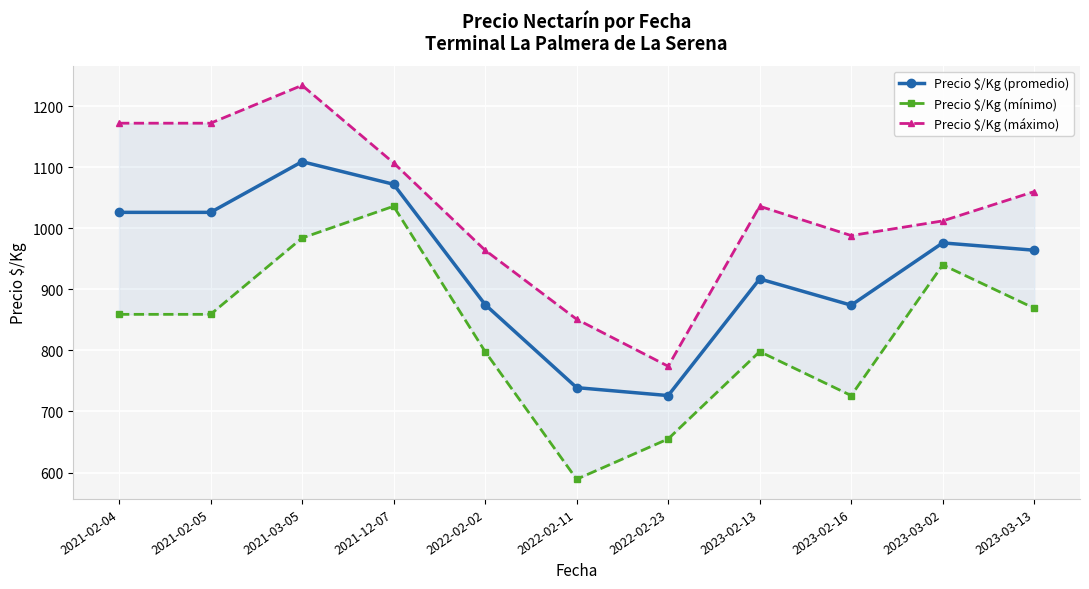

At which label does Precio $/Kg (máximo) reach its peak?

2021-03-05